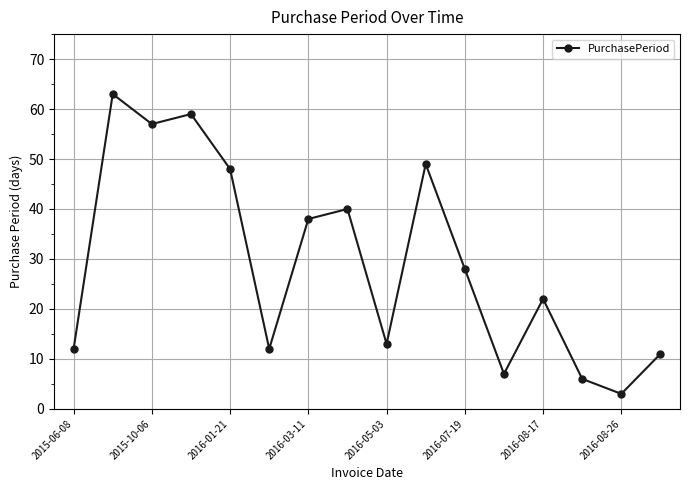

What is the value of the 10th point from the left?

49